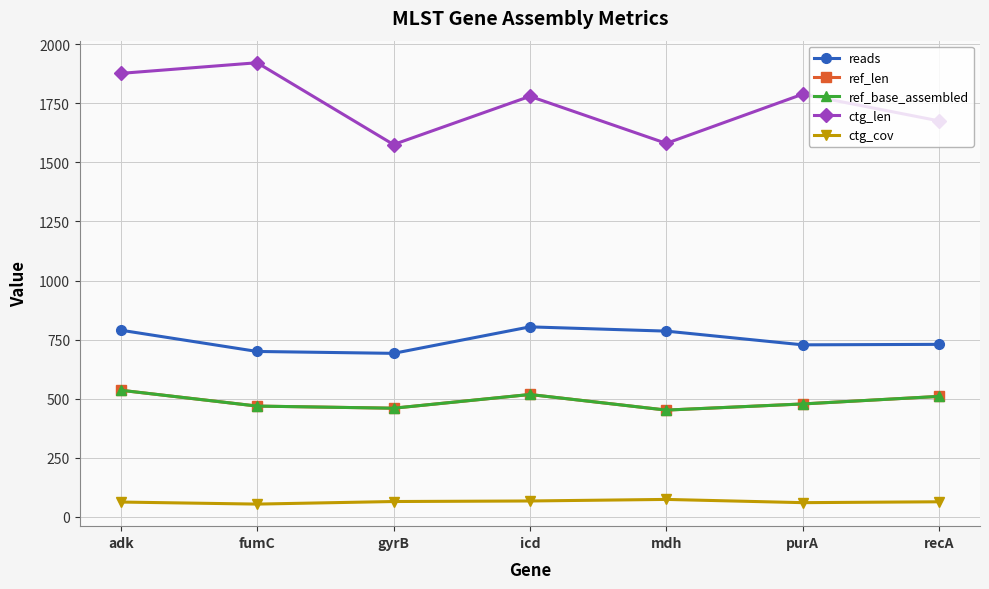

What value does the ctg_cov series have at fumC?

54.5